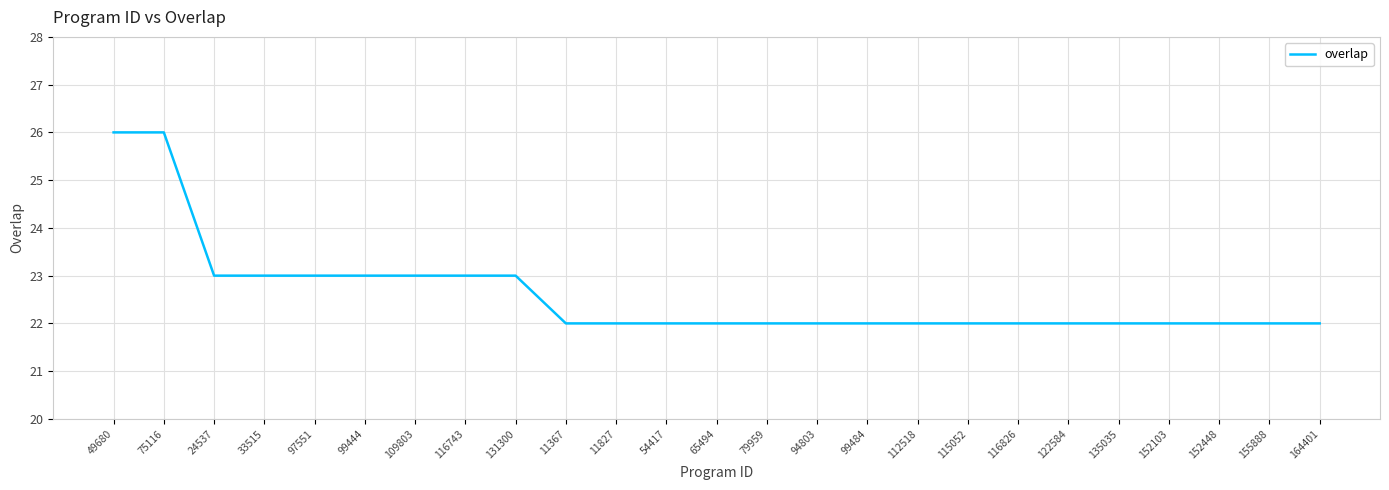

What is the maximum value shown in the chart?

26